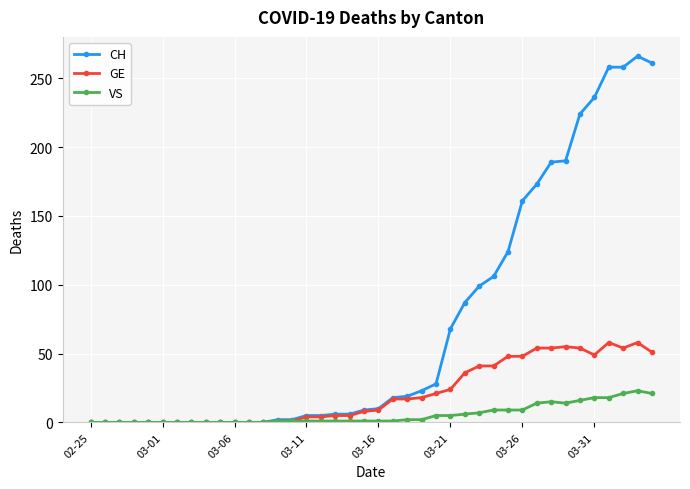

Which series has the widest spread of values?

CH